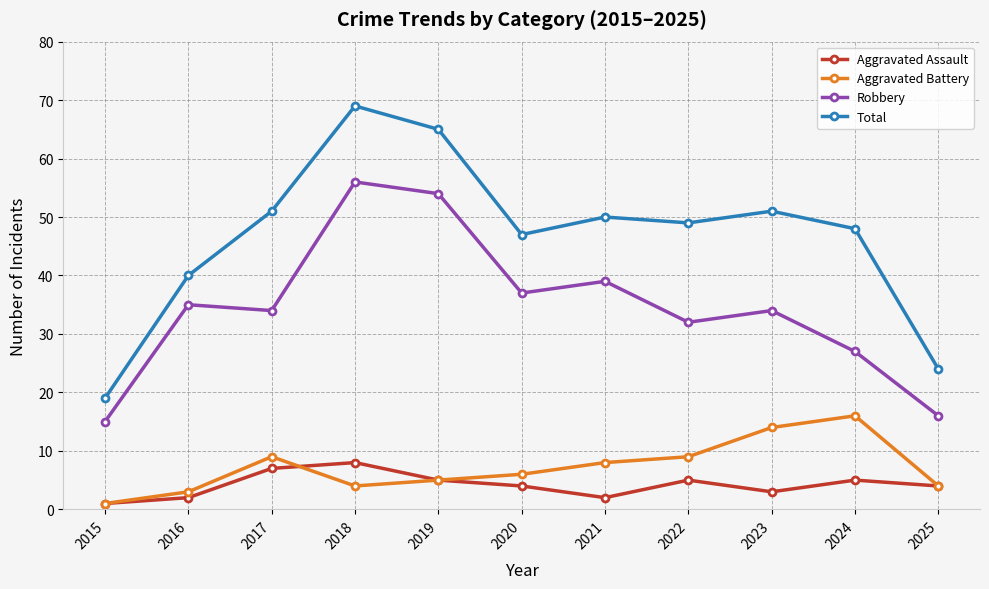

How many categories are shown in the chart?

11